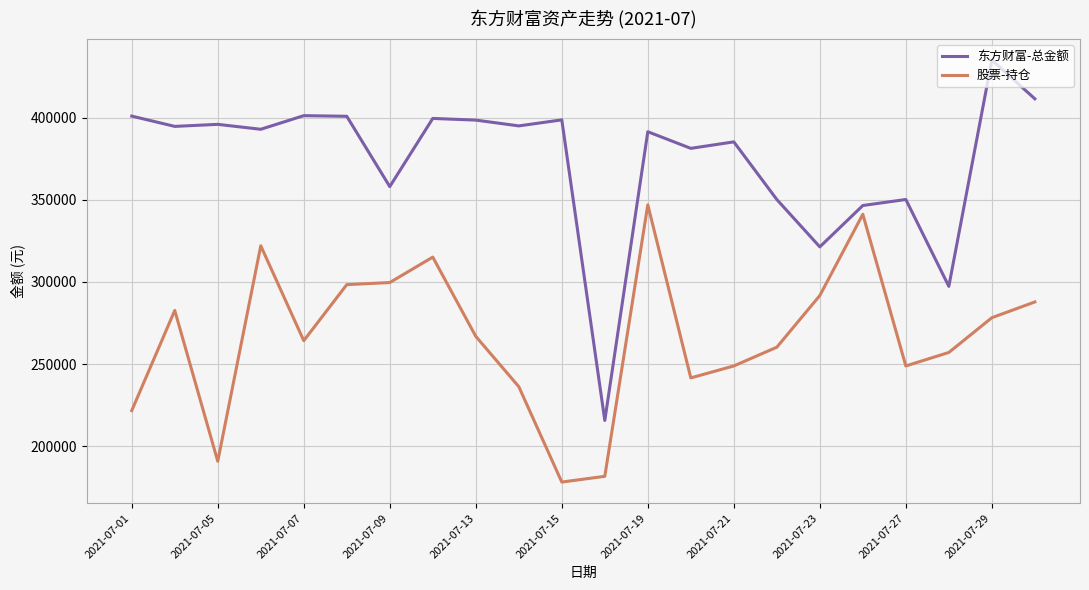

Rank the series by their maximum value, from lowest to highest.

股票-持仓, 东方财富-总金额